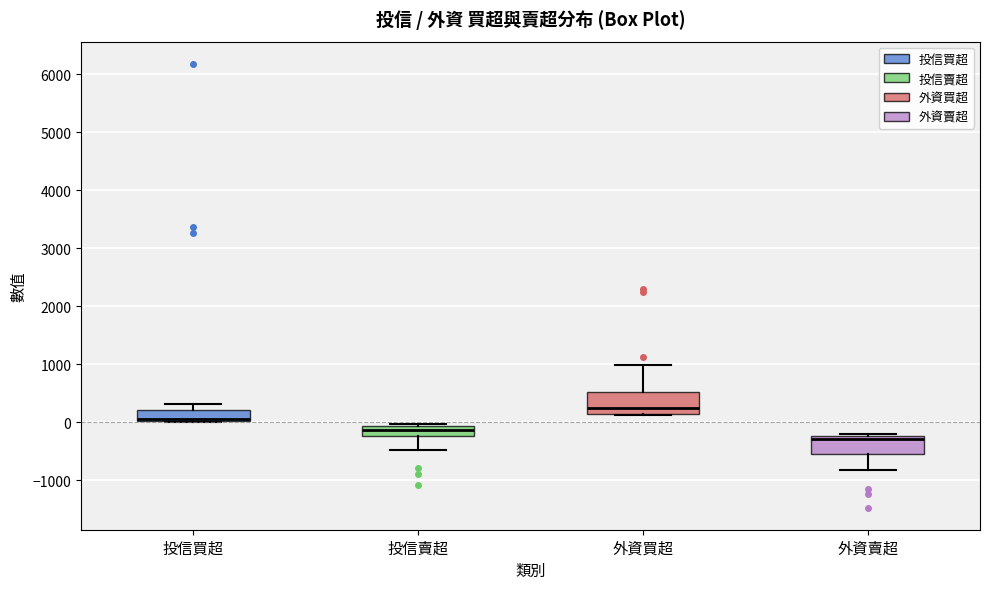

Reading left to right, read every box against the y-axis: the position of its median line, the range the box covers, and the ends of its whiskers. The values are not printed on the chart, so give them approximately, as read against the axis.

投信買超: median 100 (drawn on the box's lower edge), box 0 to 200, whiskers 0 to 300
投信賣超: median -100 (inside the box), box -200 to -100, whiskers -500 to 0
外資買超: median 300, box 200 to 500, whiskers 100 to 1000
外資賣超: median -300, box -500 to -200, whiskers -800 to -200 (just above the box's upper edge)